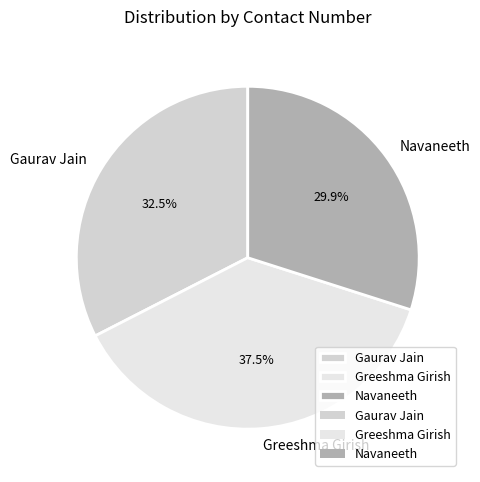

How many slices are in this pie chart?

3